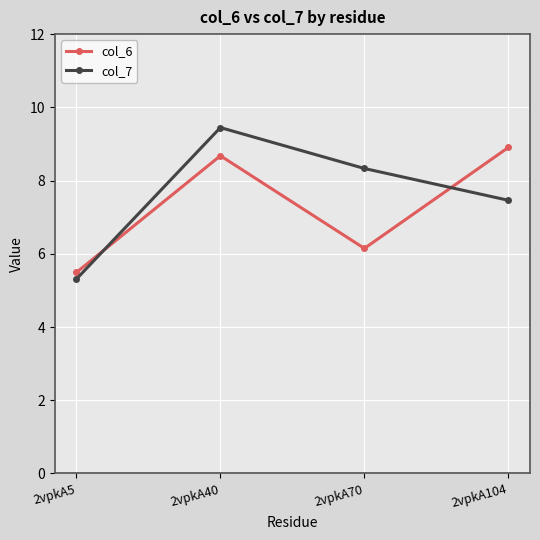

How many interior local peaks does the col_6 series have?

1